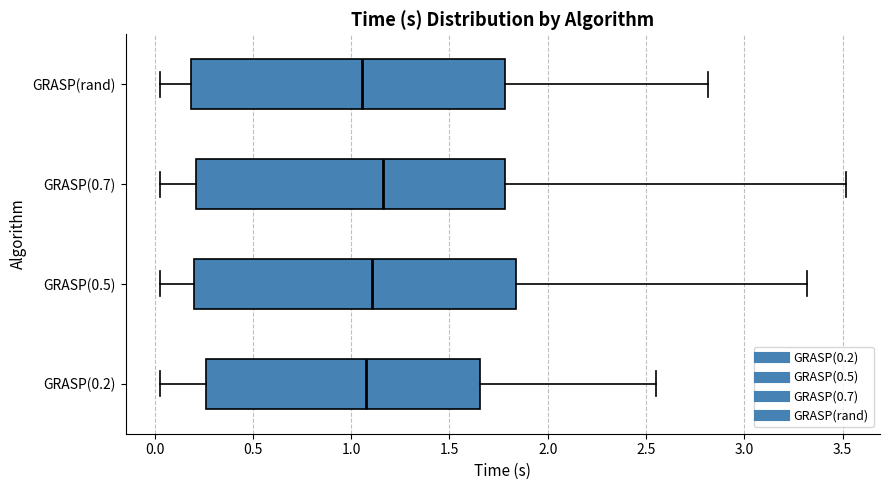

Where does the median line of the box for GRASP(0.2) sit on the x-axis? The values are not printed on the chart, so give them approximately, as read against the axis.

1.10